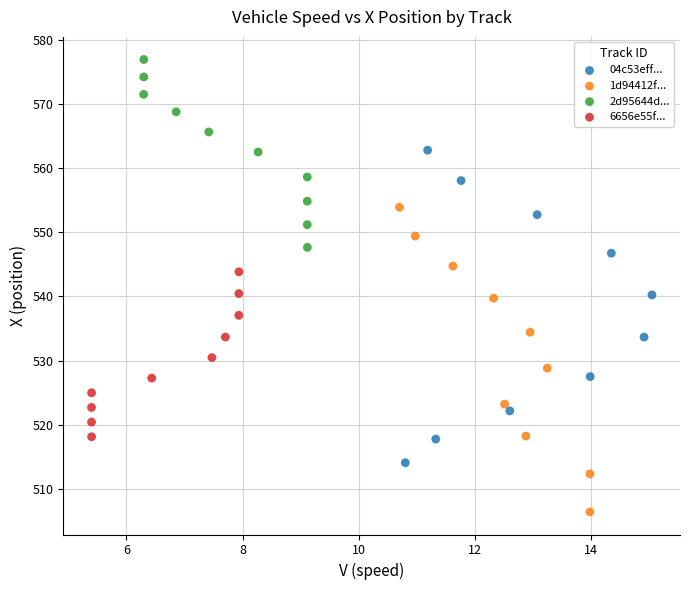

Which series has the widest spread of Y values?

04c53eff...